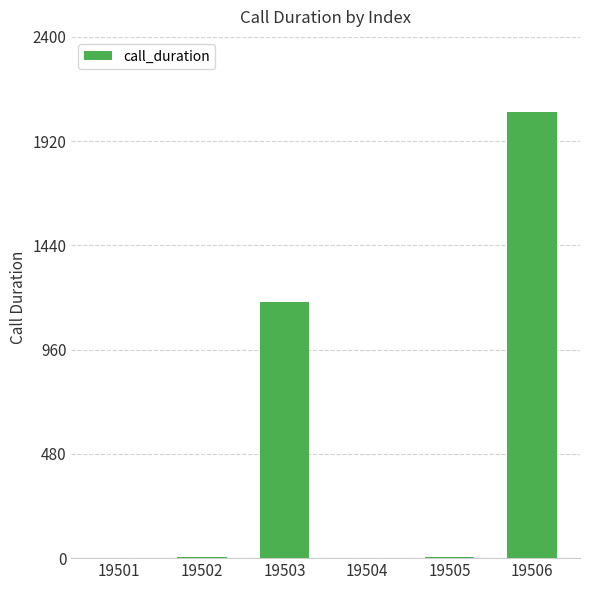

How many data points does each series have?

6